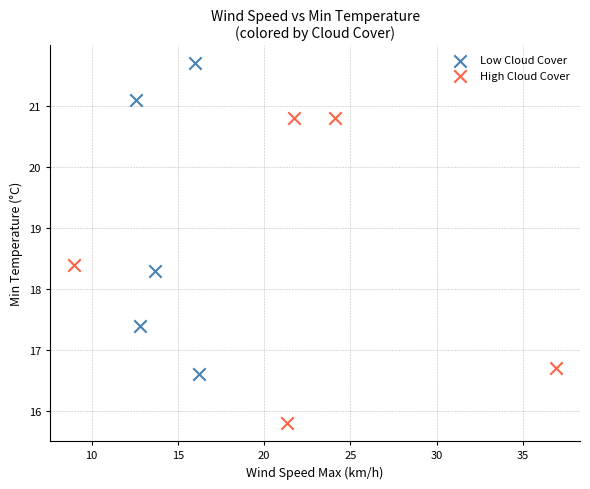

Which series reaches the maximum Y coordinate?

Low Cloud Cover